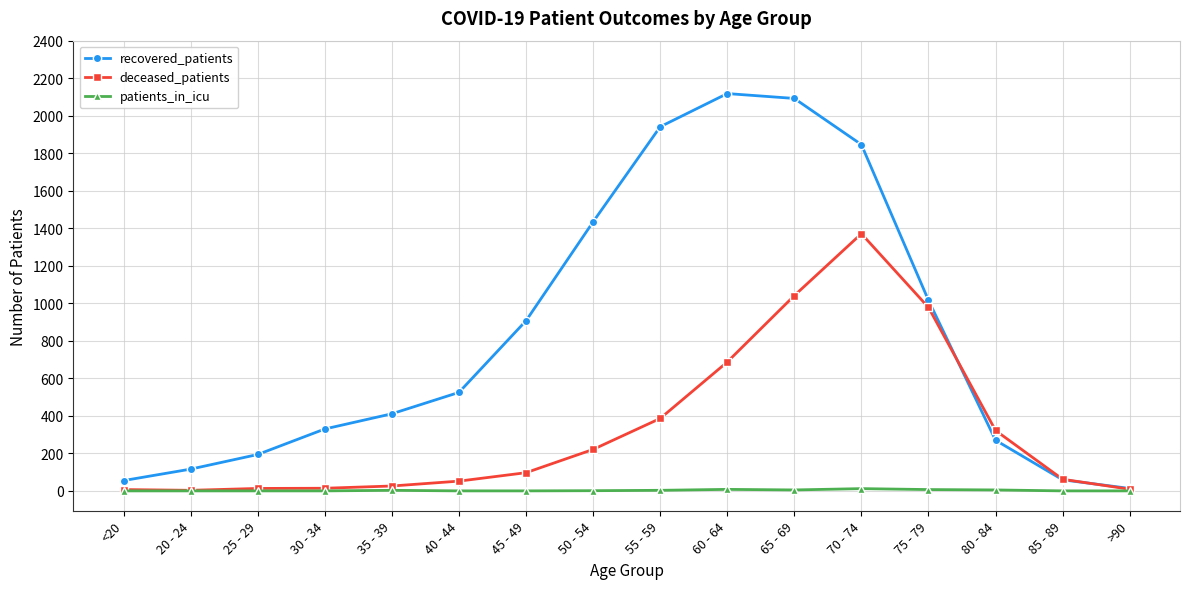

Rank the series by their maximum value, from lowest to highest.

patients_in_icu, deceased_patients, recovered_patients